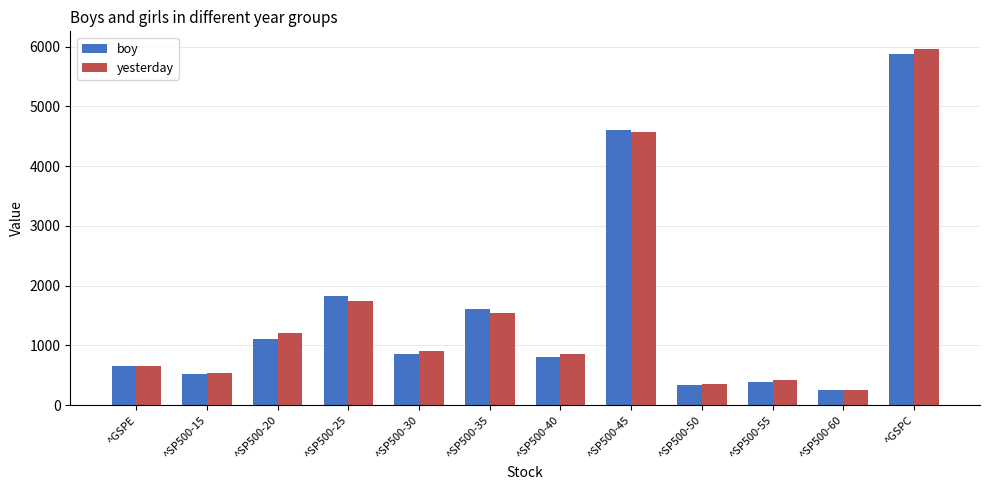

What is the highest value of the boy series?

5881.6